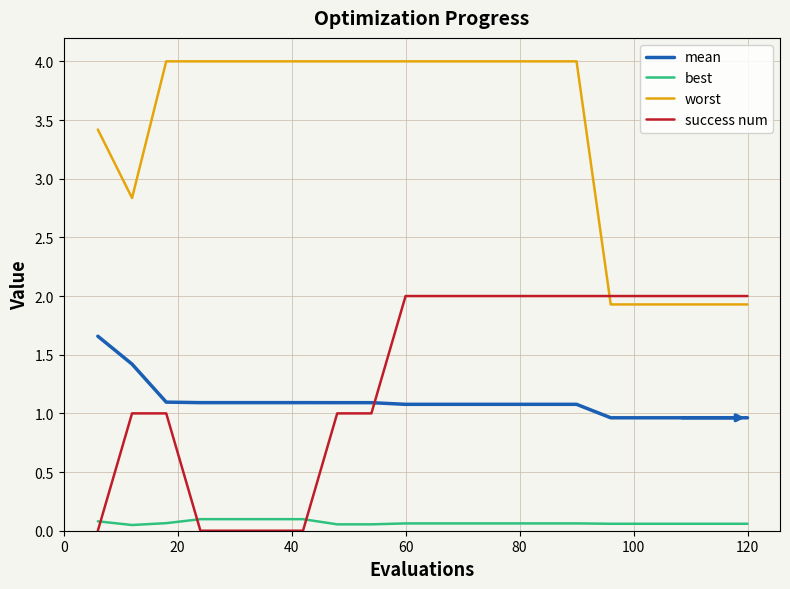

What is the greatest value displayed?

4.0